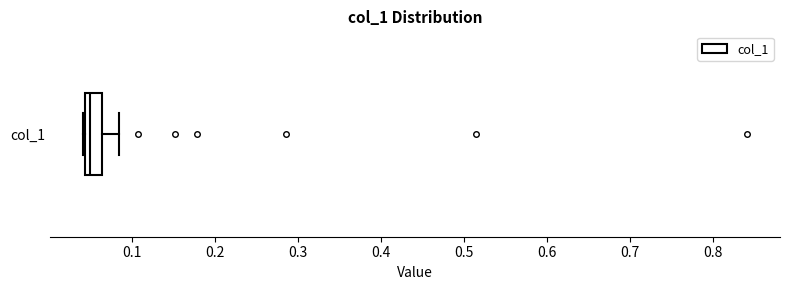

Transcribe this box plot: give where the median line is, the range the box spans, and where the two whiskers end, as read against the x-axis. The values are not printed on the chart, so give them approximately, as read against the axis.

median 0.05, box 0.04 to 0.06, whiskers 0.04 to 0.08